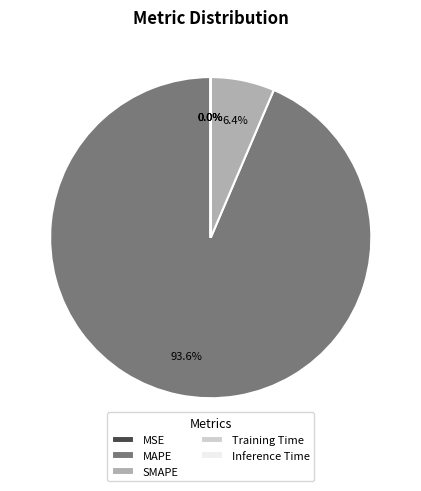

Is there any slice that represents more than half of the pie?

Yes